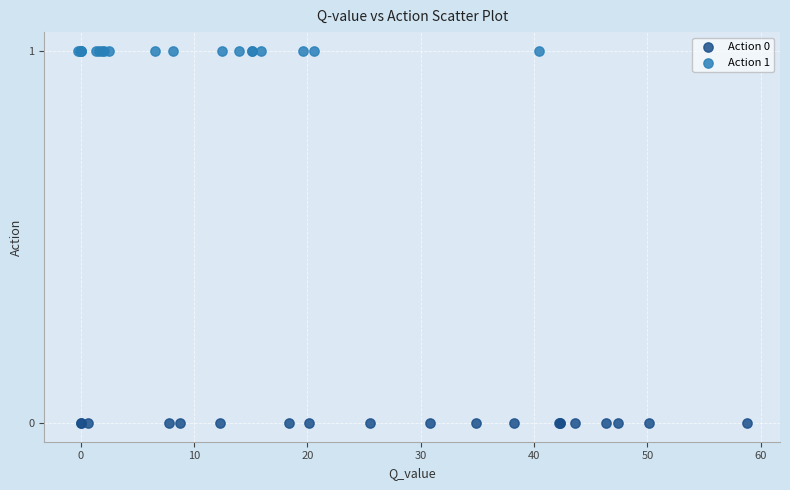

What are all the series names shown in the legend?

Action 0, Action 1